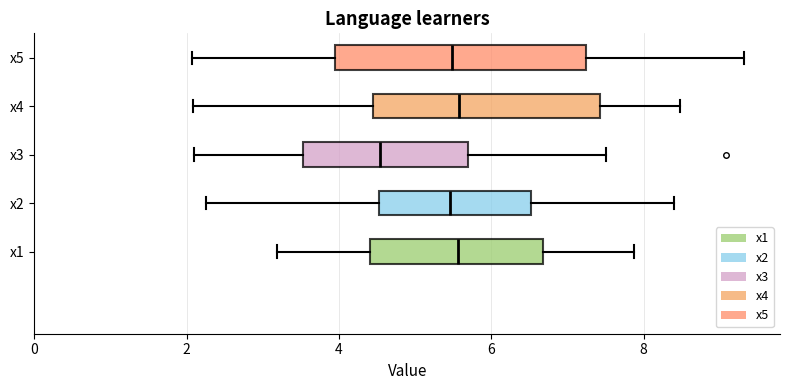

Reading bottom to top, transcribe this box plot: for each box, give where its median line is, the range the box spans, and where its two whiskers end, as read against the x-axis. The values are not printed on the chart, so give them approximately, as read against the axis.

x1: median 5.6, box 4.4 to 6.6, whiskers 3.2 to 7.8
x2: median 5.4, box 4.6 to 6.6, whiskers 2.2 to 8.4
x3: median 4.6, box 3.6 to 5.6, whiskers 2.0 to 7.6
x4: median 5.6, box 4.4 to 7.4, whiskers 2.0 to 8.4
x5: median 5.4, box 4.0 to 7.2, whiskers 2.0 to 9.4